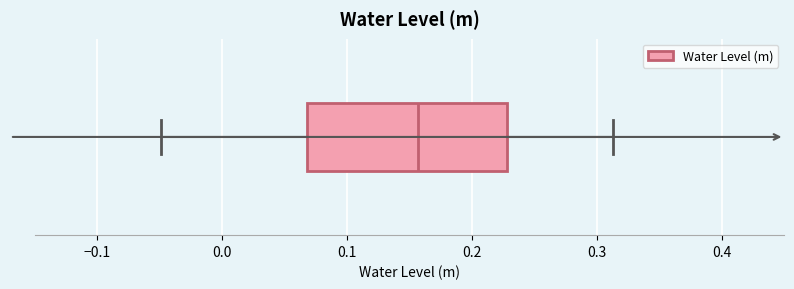

Transcribe this box plot: give where the median line is, the range the box spans, and where the two whiskers end, as read against the x-axis. The values are not printed on the chart, so give them approximately, as read against the axis.

median 0.16, box 0.07 to 0.23, whiskers -0.05 to 0.31